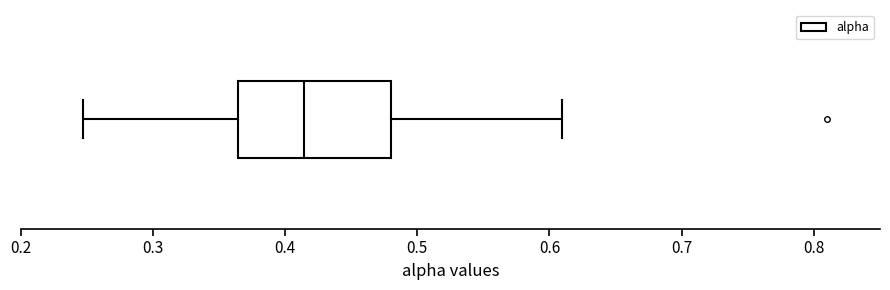

Transcribe this box plot: give where the median line is, the range the box spans, and where the two whiskers end, as read against the x-axis. The values are not printed on the chart, so give them approximately, as read against the axis.

median 0.41, box 0.36 to 0.48, whiskers 0.25 to 0.61